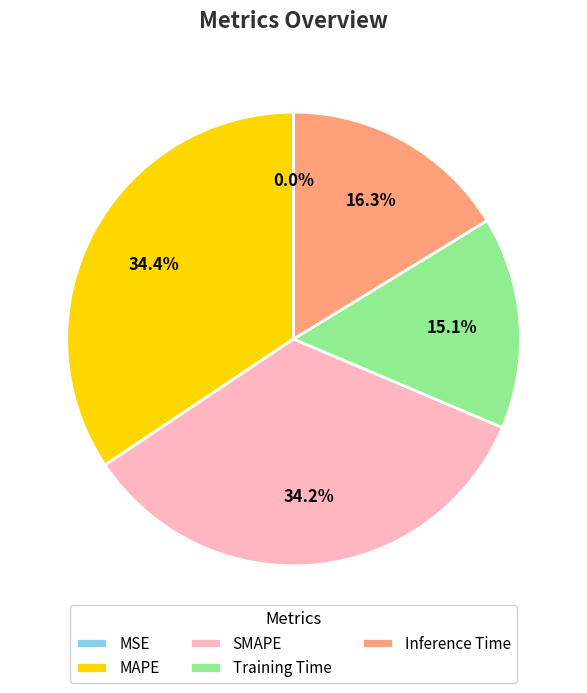

Between Training Time and Inference Time, which is larger?

Inference Time